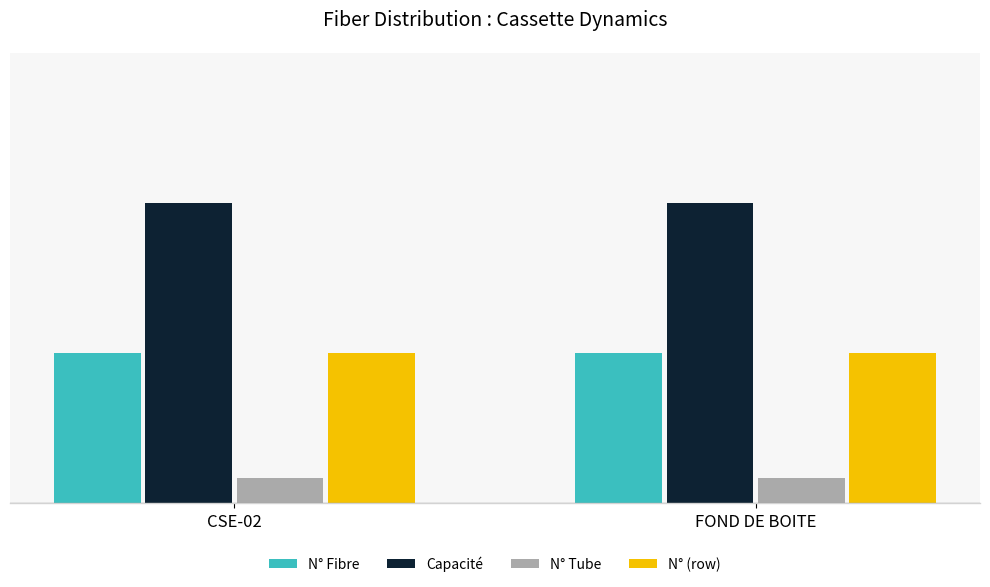

What are all the series names shown in the legend?

N° Fibre, Capacité, N° Tube, N° (row)